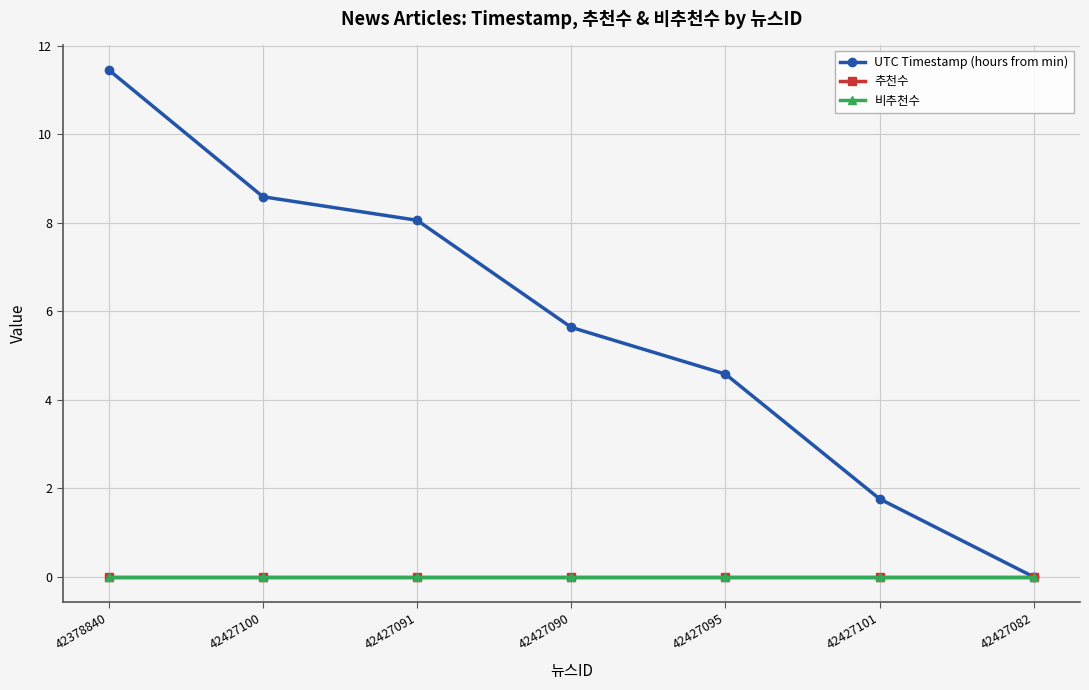

Reading left to right, transcribe all the data shown in this chart.

UTC Timestamp (hours from min): 42378840=11.5	42427100=8.6	42427091=8.1	42427090=5.6	42427095=4.6	42427101=1.8	42427082=0.0
추천수: 42378840=0.0	42427100=0.0	42427091=0.0	42427090=0.0	42427095=0.0	42427101=0.0	42427082=0.0
비추천수: 42378840=0.0	42427100=0.0	42427091=0.0	42427090=0.0	42427095=0.0	42427101=0.0	42427082=0.0